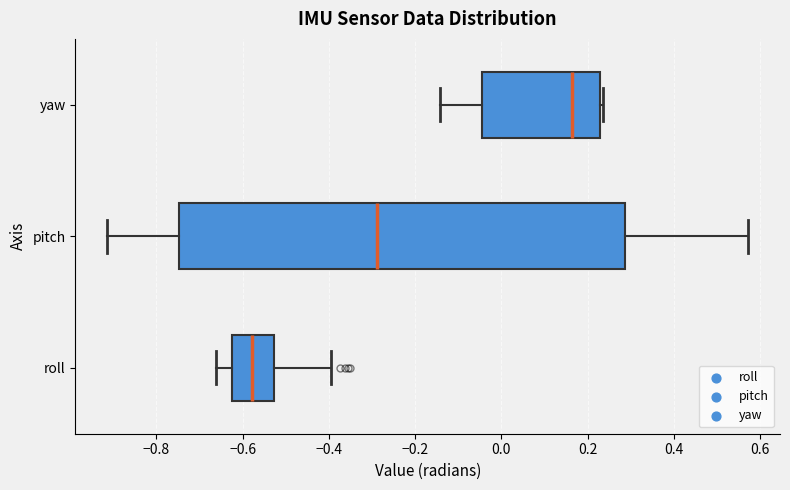

Which box has the furthest to the left median line?

roll